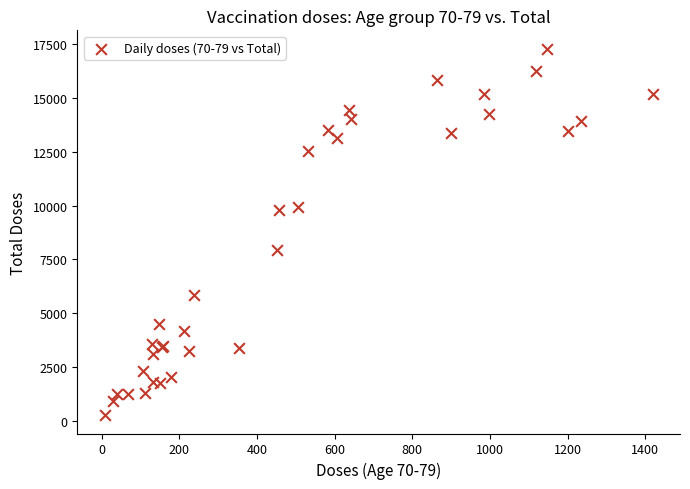

What Y value in the scatter plot is closest to 8778?

7949